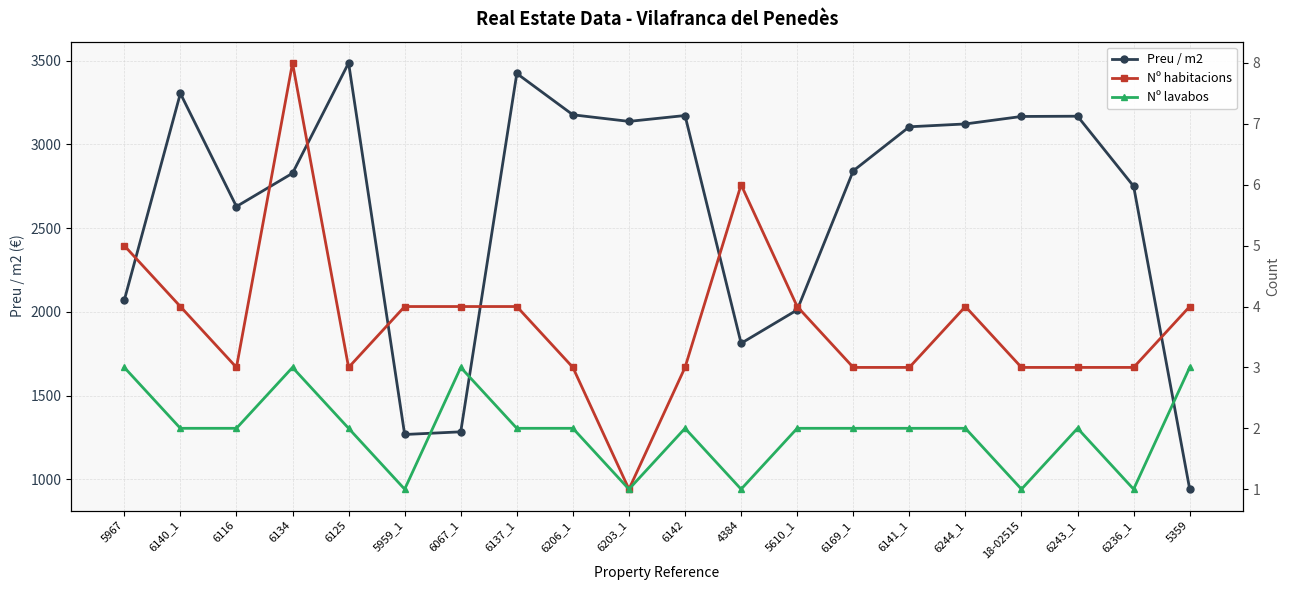

How many values in the Preu / m2 series are below 3105?

10